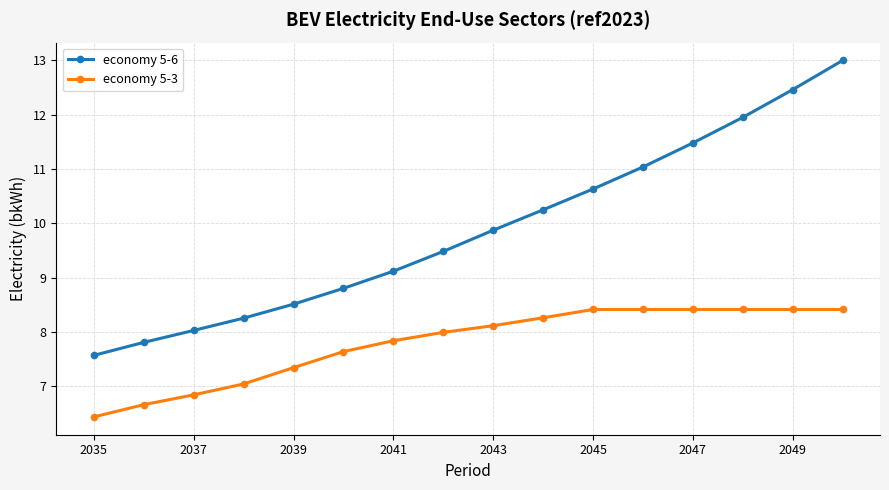

What is the value of the economy 5-6 point at the 10th from the left?

10.2